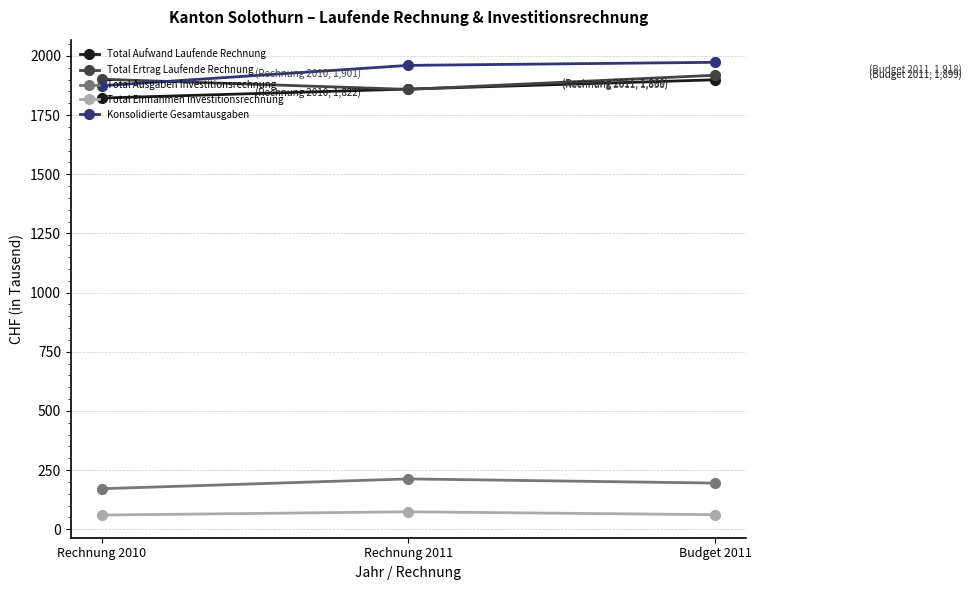

How many lines are shown in the chart?

5